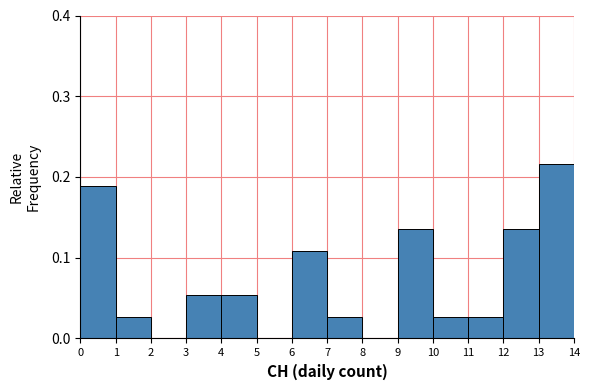

Reading left to right, list every bar in this chart as the range it spans on the x-axis followed by its height. The values are not printed on the chart, so give them approximately, as read against the axis.

0 to 1: 0.19
1 to 2: 0.03
2 to 3: 0
3 to 4: 0.05
4 to 5: 0.05
5 to 6: 0
6 to 7: 0.11
7 to 8: 0.03
8 to 9: 0
9 to 10: 0.14
10 to 11: 0.03
11 to 12: 0.03
12 to 13: 0.14
13 to 14: 0.22